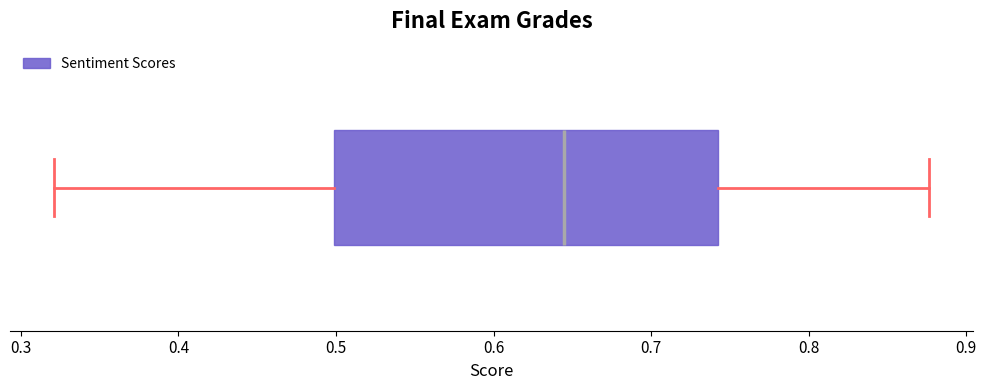

Read this box plot against the x-axis: the position of the median line, the range covered by the box, and the ends of both whiskers. The values are not printed on the chart, so give them approximately, as read against the axis.

median 0.64, box 0.50 to 0.74, whiskers 0.32 to 0.88